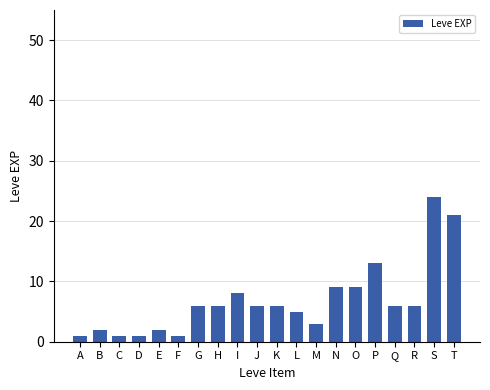

What is the maximum value shown in the chart?

24